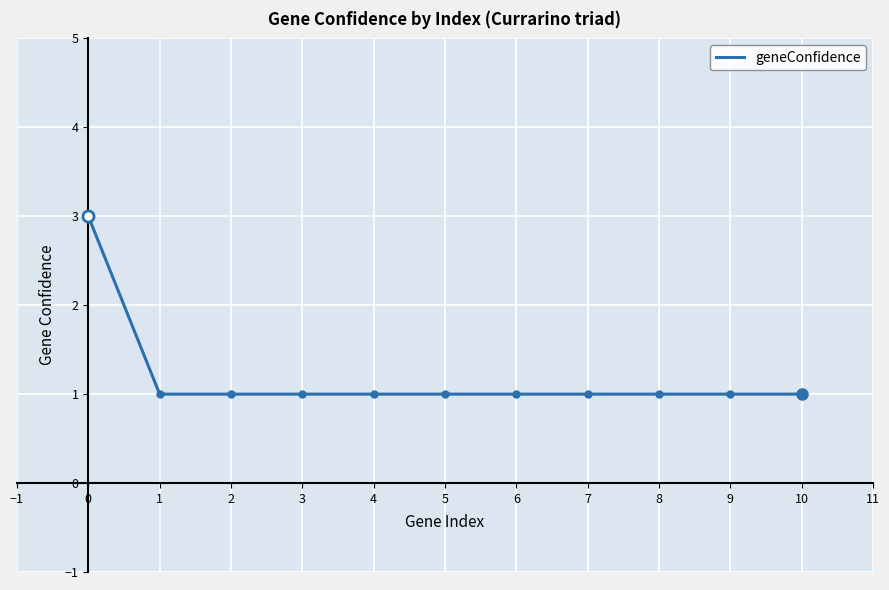

Read the value at 2.

1